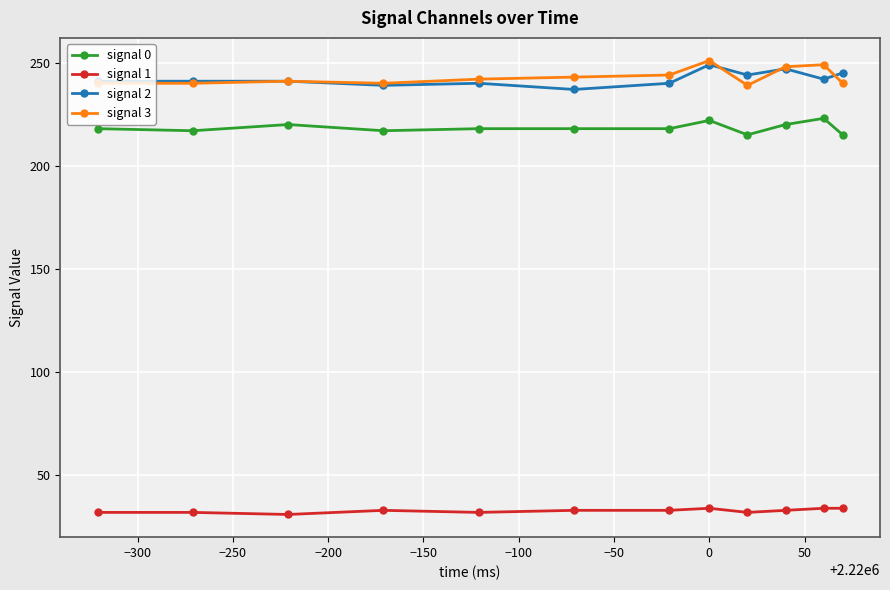

Does the chart have visible grid lines?

Yes